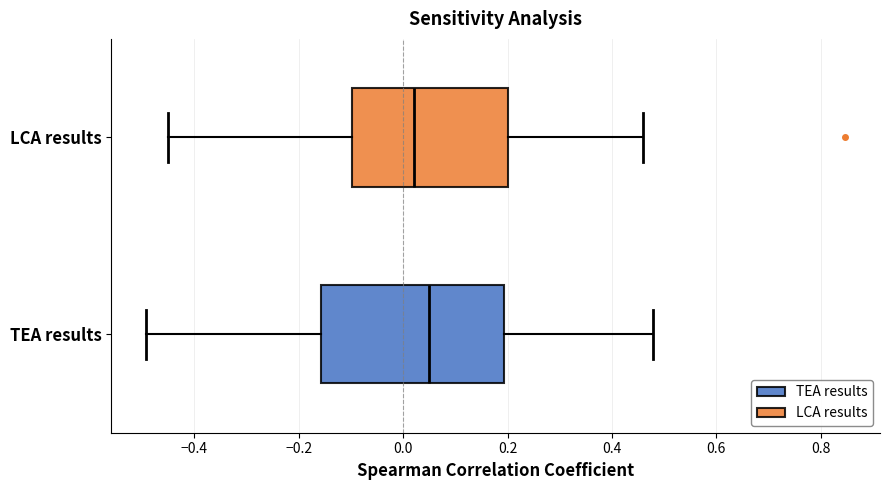

Reading bottom to top, read every box against the x-axis: the position of its median line, the range the box covers, and the ends of its whiskers. The values are not printed on the chart, so give them approximately, as read against the axis.

TEA results: median 0.06, box -0.16 to 0.20, whiskers -0.50 to 0.48
LCA results: median 0.02, box -0.10 to 0.20, whiskers -0.46 to 0.46